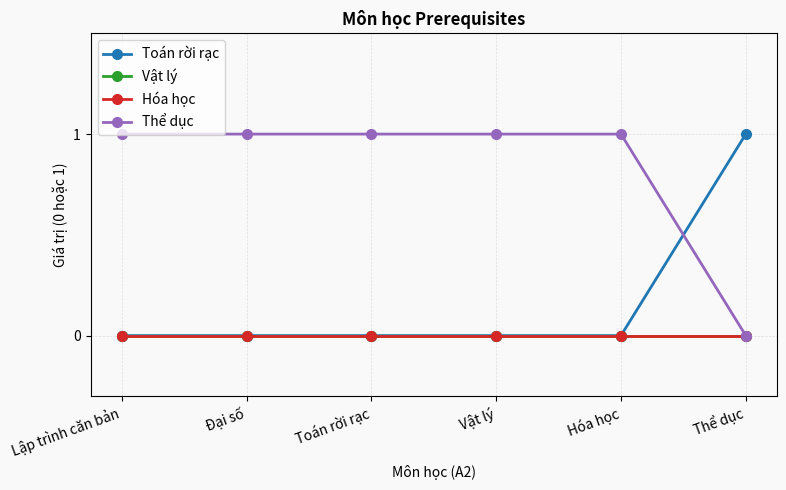

What is the label of the 1st point from the right?

Thể dục